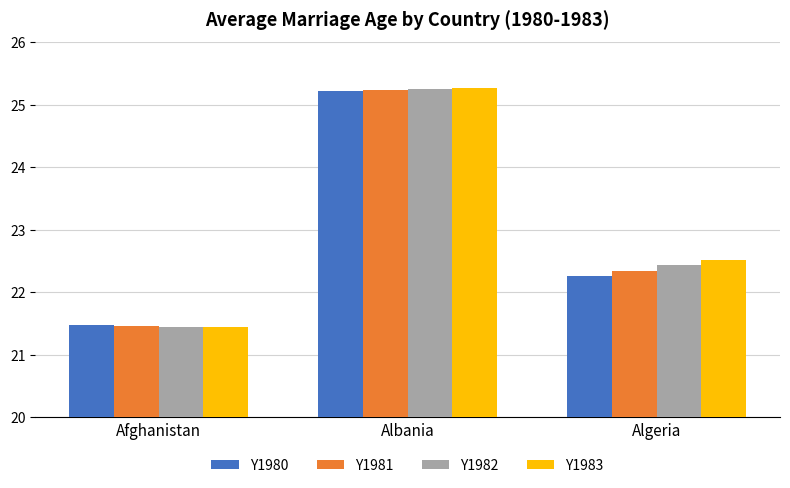

How many distinct data groups are displayed?

4